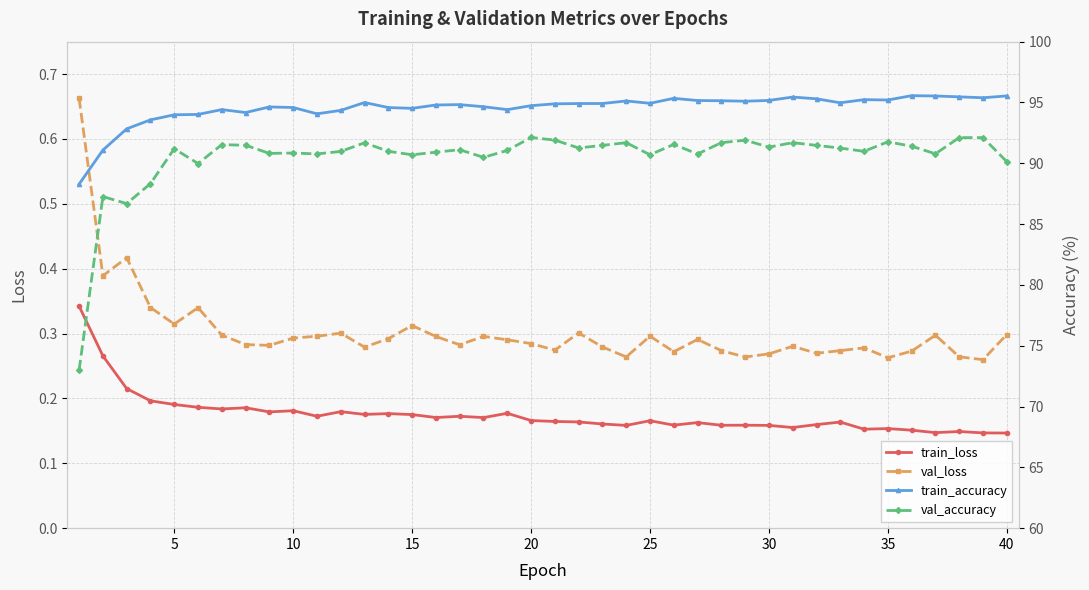

Rank the series by their maximum value, from highest to lowest.

train_accuracy, val_accuracy, val_loss, train_loss